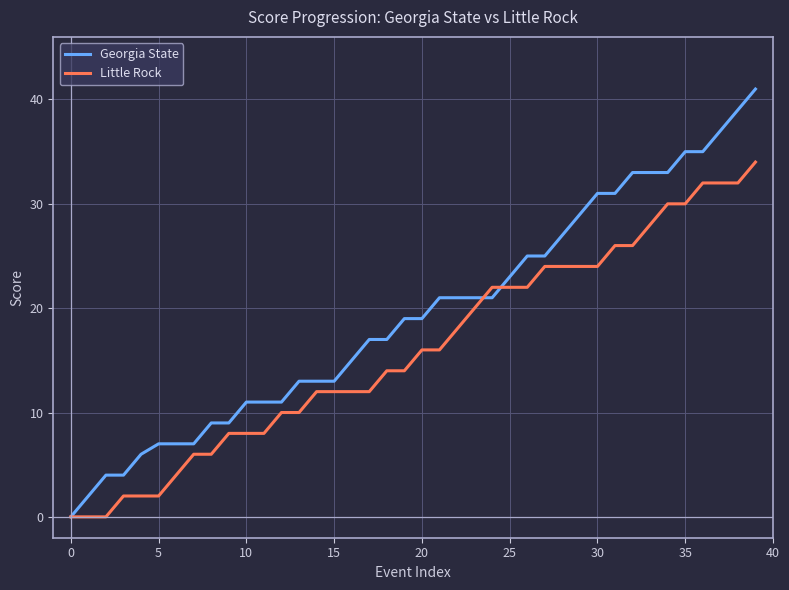

Rank the series by their maximum value, from highest to lowest.

Georgia State, Little Rock